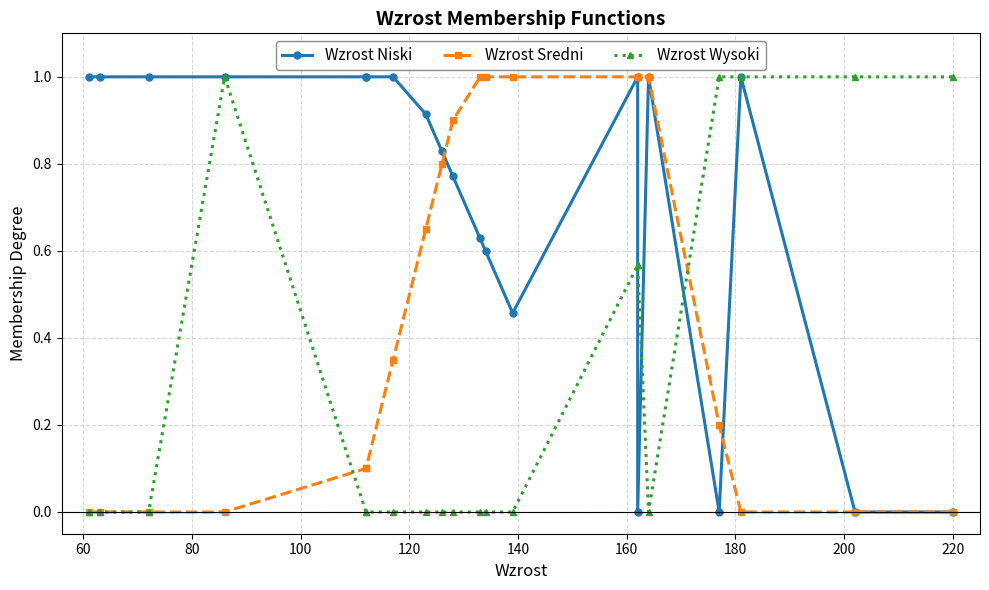

True or false: Wzrost Sredni has more than 1 points higher than both neighbors.

False